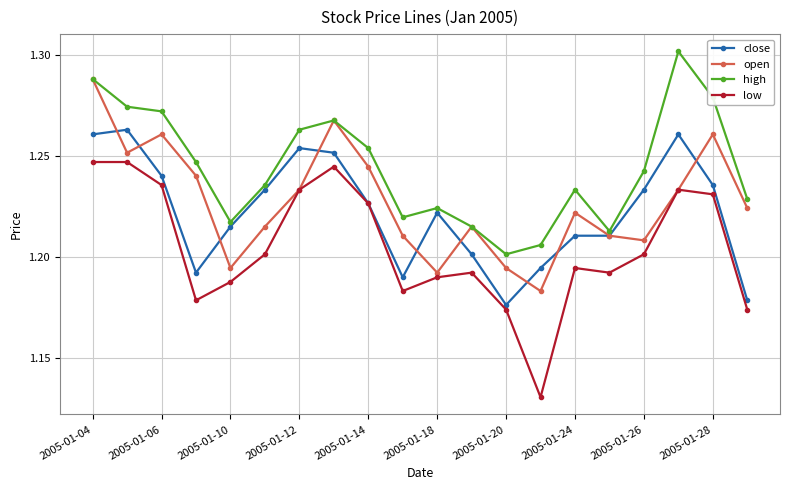

Rank the series by their maximum value, from lowest to highest.

low, close, open, high